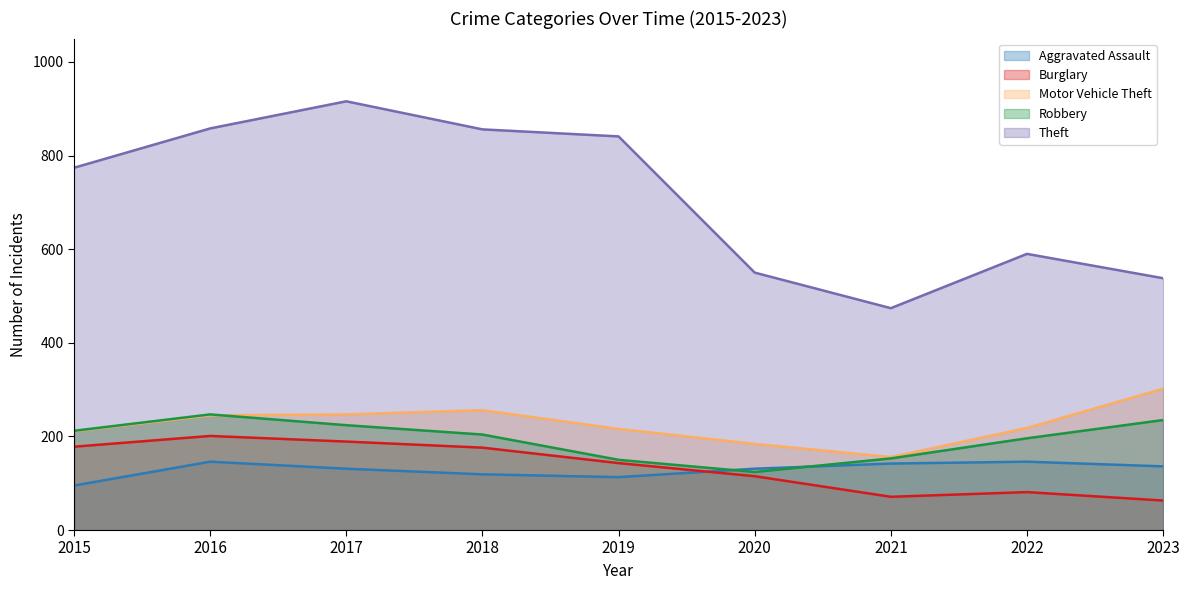

Reading left to right, what are all the values shown in this chart?

Aggravated Assault: 2015=95	2016=146	2017=131	2018=119	2019=113	2020=131	2021=142	2022=146	2023=136
Burglary: 2015=178	2016=201	2017=189	2018=176	2019=143	2020=115	2021=71	2022=81	2023=63
Motor Vehicle Theft: 2015=211	2016=245	2017=247	2018=256	2019=216	2020=184	2021=156	2022=218	2023=302
Robbery: 2015=212	2016=247	2017=224	2018=204	2019=150	2020=124	2021=153	2022=196	2023=235
Theft: 2015=774	2016=858	2017=916	2018=856	2019=841	2020=550	2021=474	2022=590	2023=538